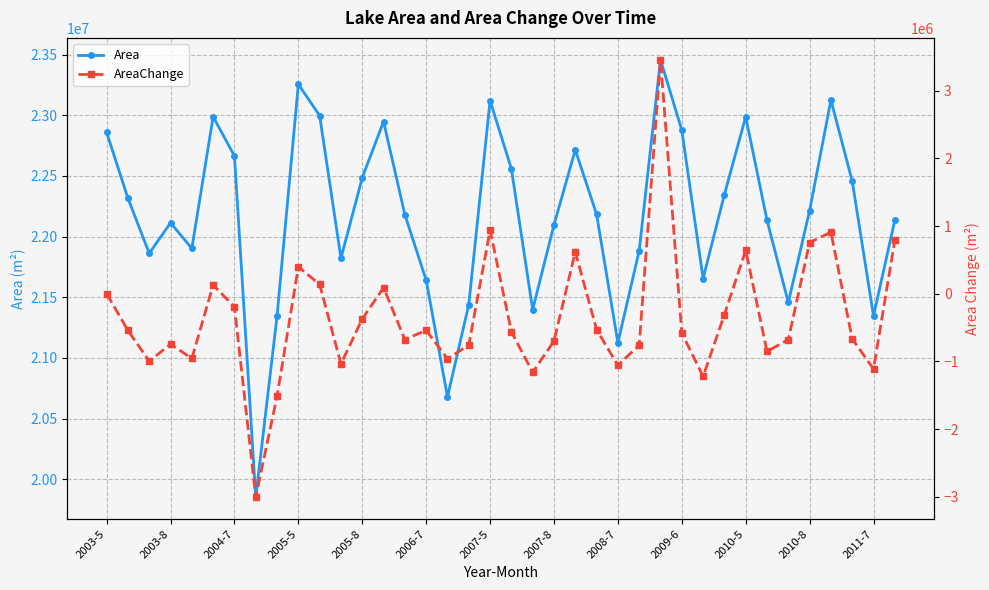

Is it true that AreaChange equals 171516 at 2010-8?

False